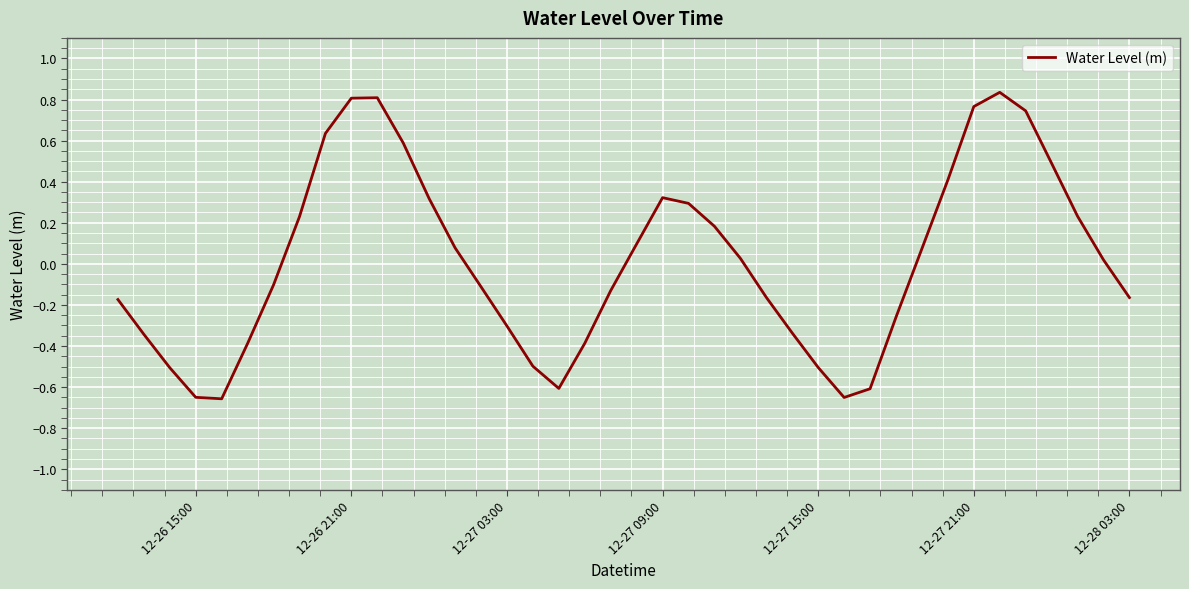

What is the maximum value shown in the chart?

0.8